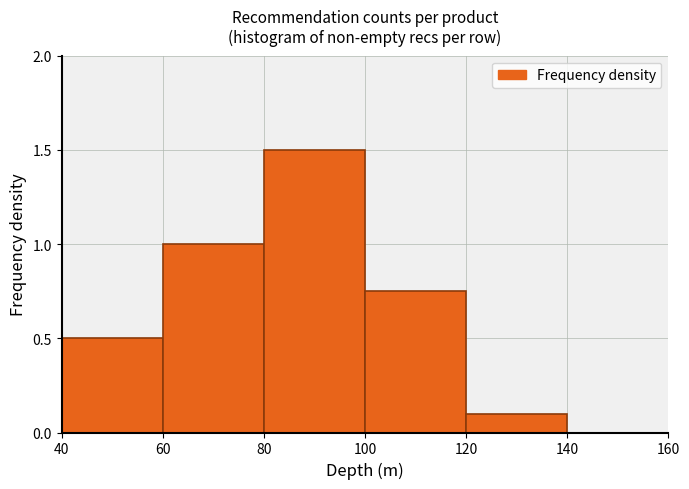

What is the height of the bar covering 40 to 60 on the x-axis? The values are not printed on the chart, so give them approximately, as read against the axis.

0.50